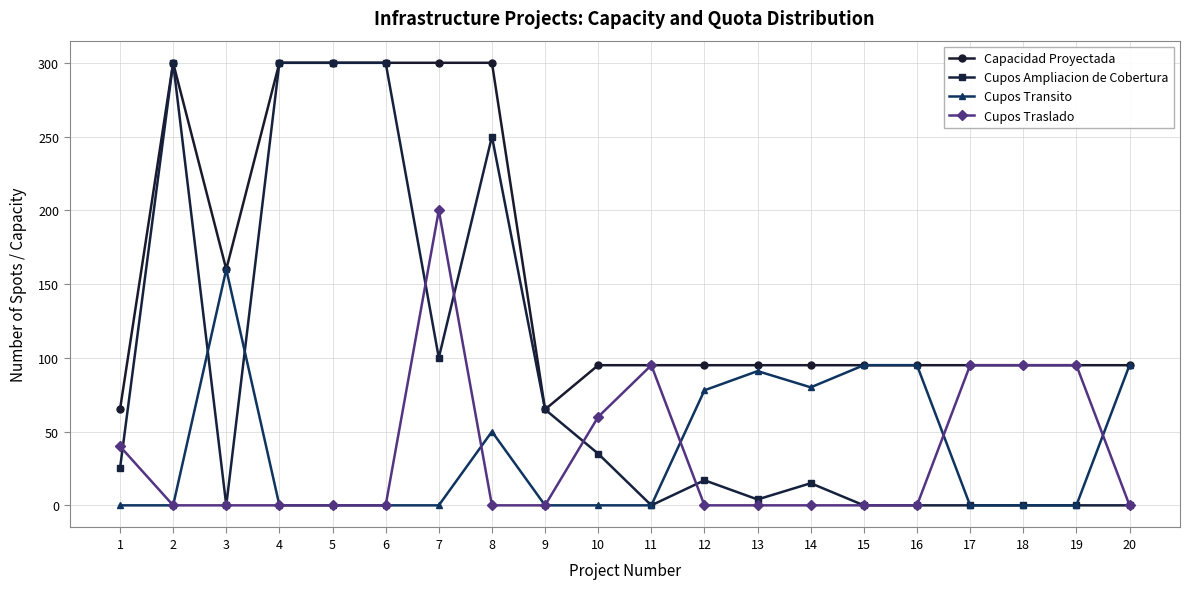

What is the total value across all series at 5?

600